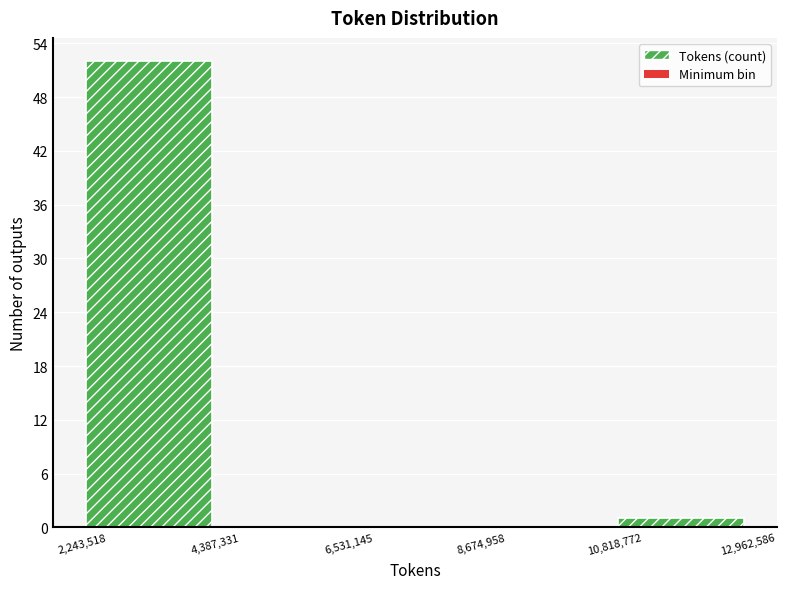

Reading left to right, transcribe this chart: for each bar, give the range it covers on the x-axis and its height. The values are not printed on the chart, so give them approximately, as read against the axis.

2,243,518 to 4,387,331: 52
4,387,331 to 6,531,145: 0
6,531,145 to 8,674,958: 0
8,674,958 to 10,818,772: 0
10,818,772 to 12,962,586: 1